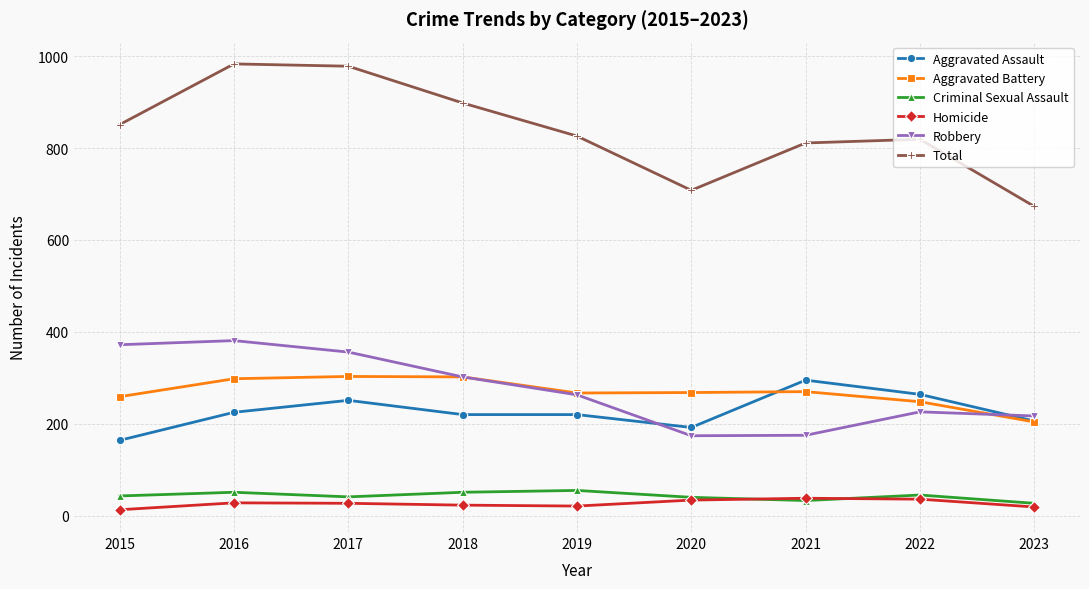

True or false: Robbery has a value of 118 at 2020.

False